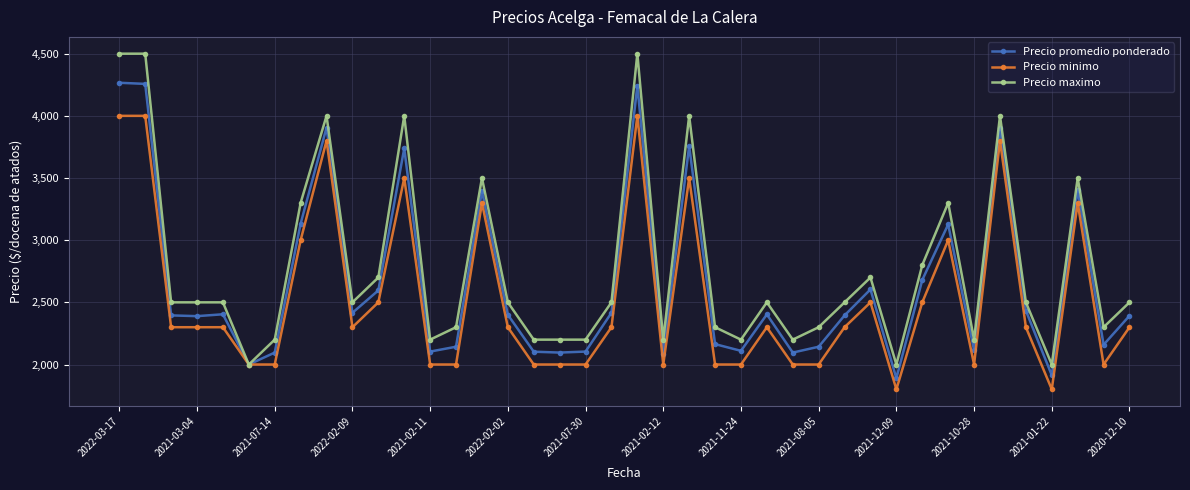

True or false: Precio minimo has more than 0 points higher than both neighbors.

True